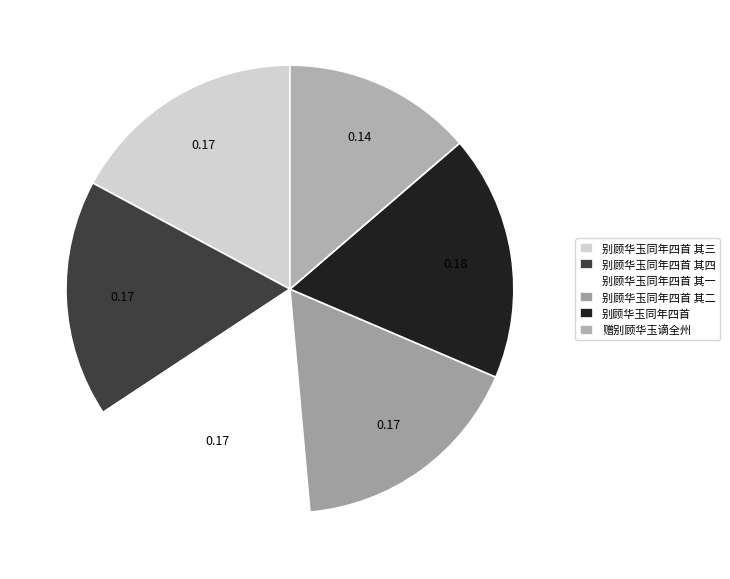

How many slices are in this pie chart?

6